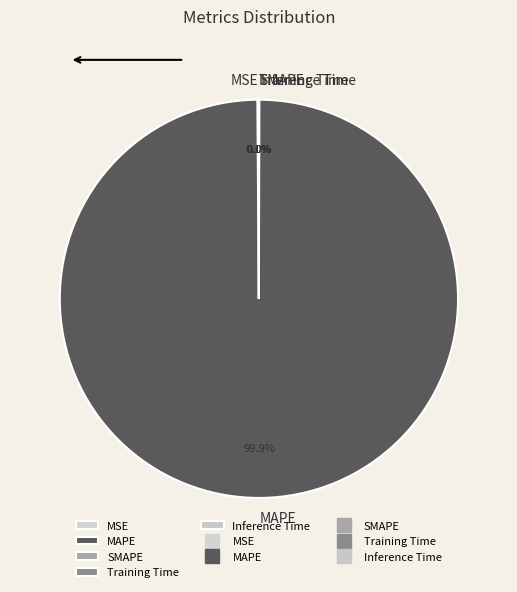

Which category has the biggest portion of the pie?

MAPE